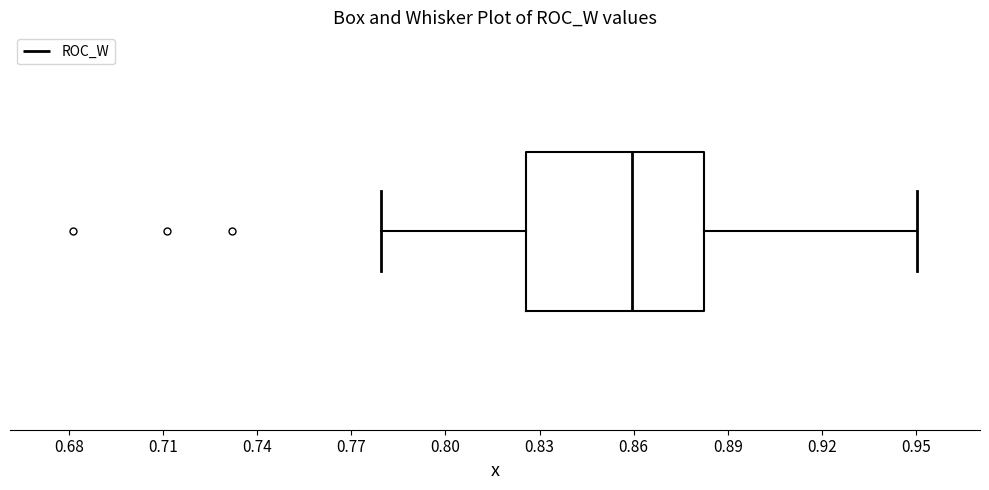

Transcribe this box plot: give where the median line is, the range the box spans, and where the two whiskers end, as read against the x-axis. The values are not printed on the chart, so give them approximately, as read against the axis.

median 0.860, box 0.825 to 0.880, whiskers 0.780 to 0.950